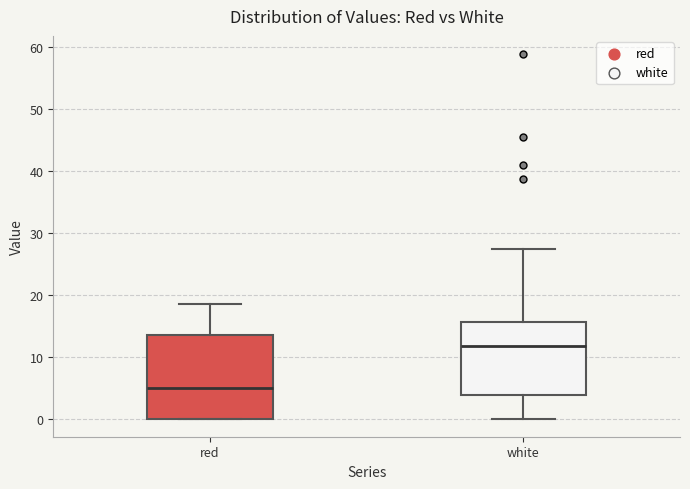

Reading left to right, read every box against the y-axis: the position of its median line, the range the box covers, and the ends of its whiskers. The values are not printed on the chart, so give them approximately, as read against the axis.

red: median 5, box 0 to 13, whiskers 0 to 18
white: median 12, box 4 to 16, whiskers 0 to 27